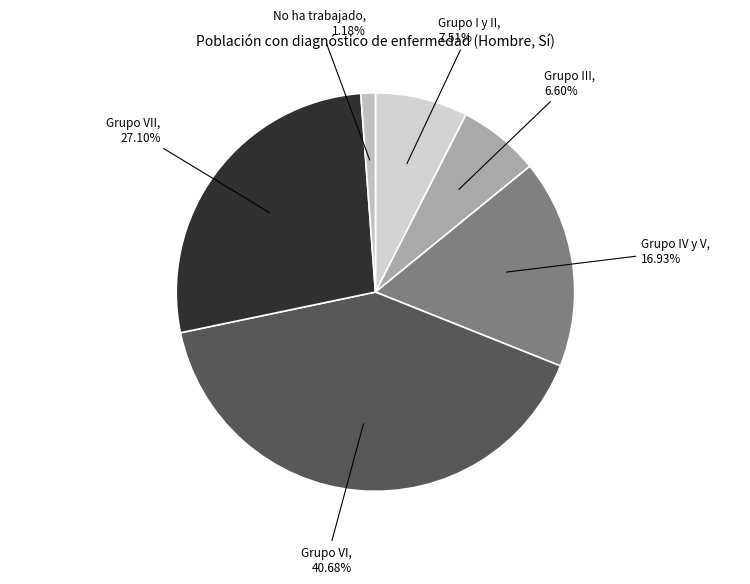

Which category has the smallest portion of the pie?

No ha trabajado